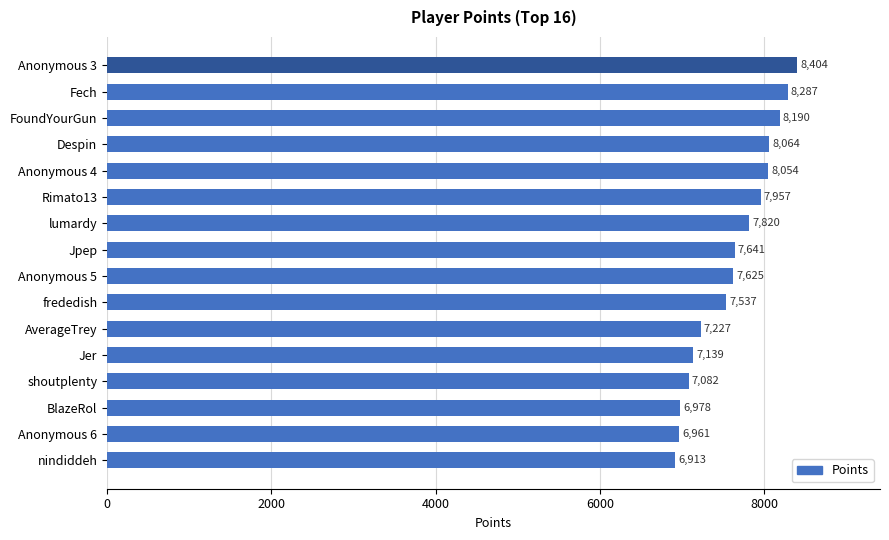

List the labels in order of value, smallest first.

nindiddeh, Anonymous 6, BlazeRol, shoutplenty, Jer, AverageTrey, frededish, Anonymous 5, Jpep, lumardy, Rimato13, Anonymous 4, Despin, FoundYourGun, Fech, Anonymous 3